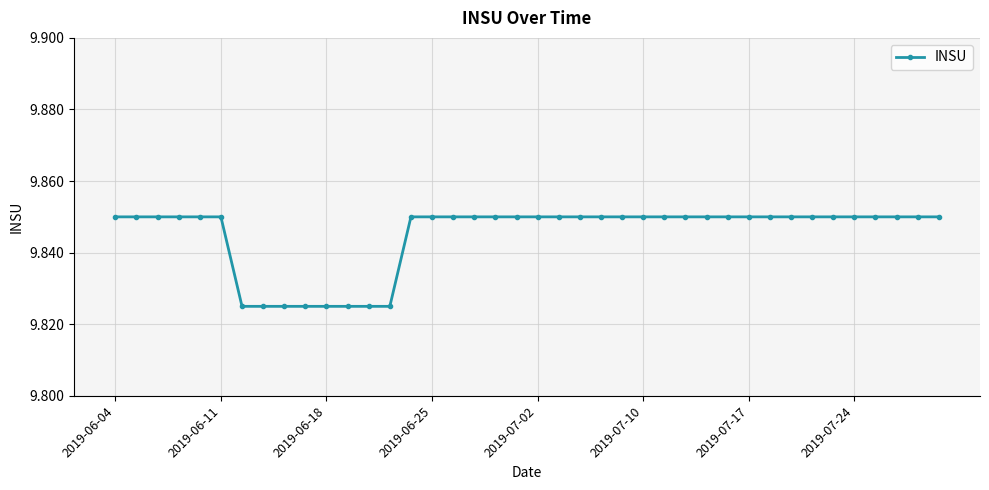

Count the values in the range 9 to 10.

40